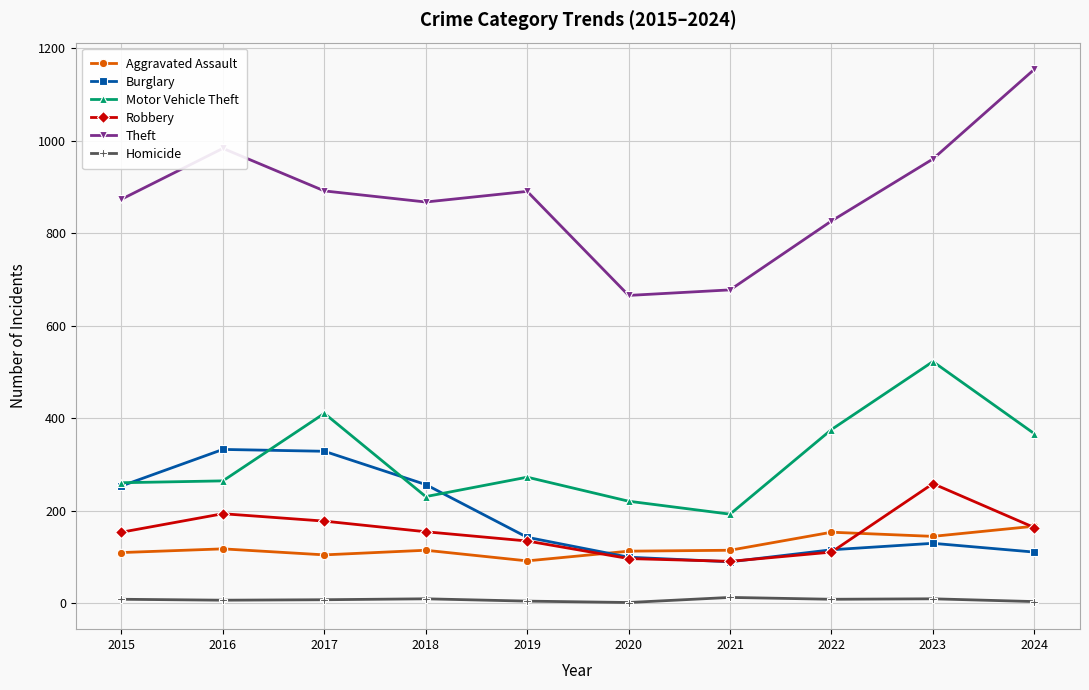

True or false: Theft and Motor Vehicle Theft cross at least once.

False